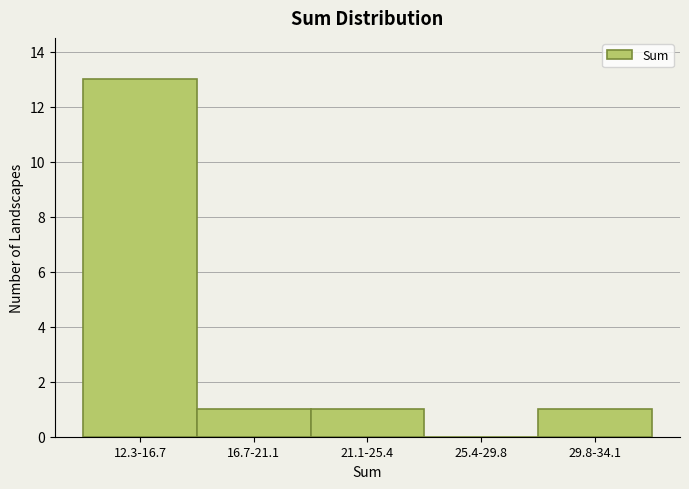

Reading right to left, what are all the values shown in this chart?

29.8-34.1=1	25.4-29.8=0	21.1-25.4=1	16.7-21.1=1	12.3-16.7=13